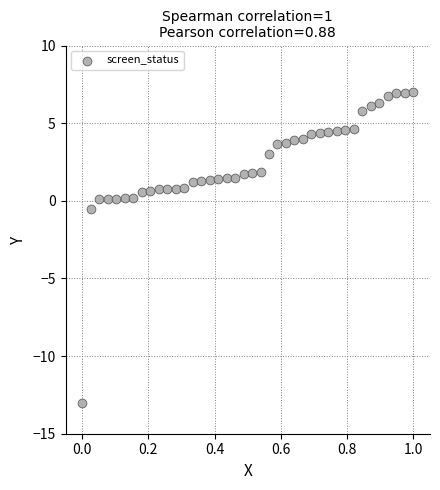

What Y value in the scatter plot is closest to -3?

-0.5